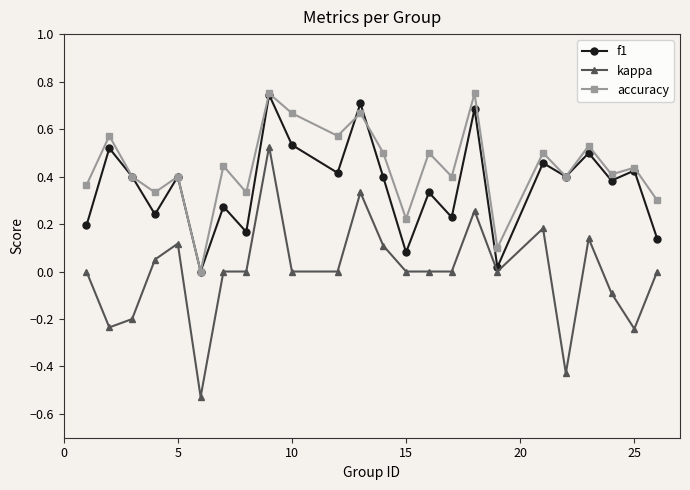

Rank the series by their average value, from lowest to highest.

kappa, f1, accuracy